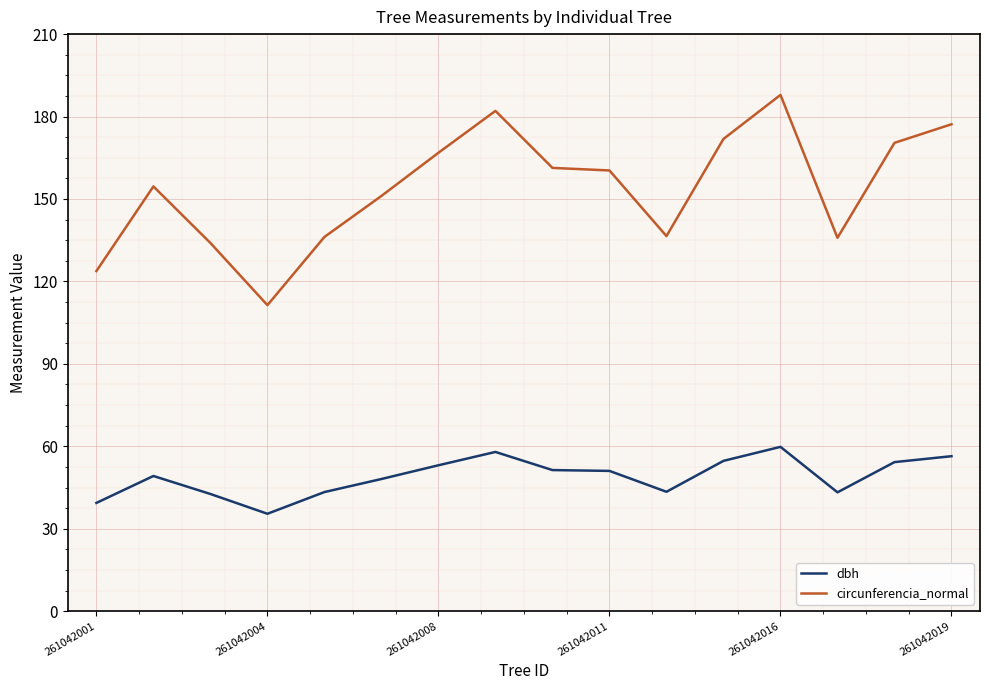

Which series has the largest range (max minus min)?

circunferencia_normal